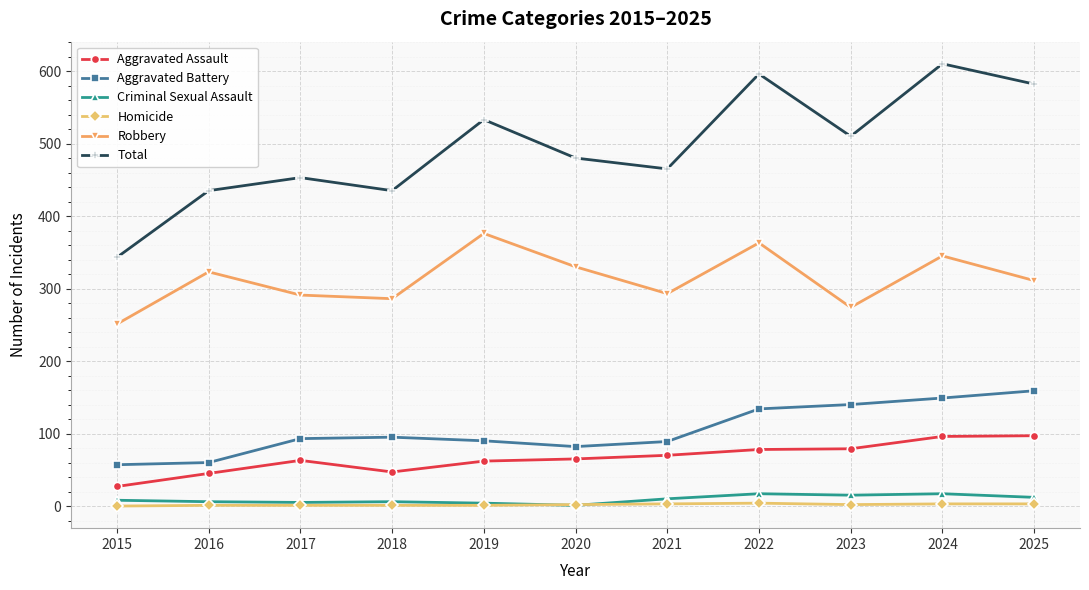

True or false: Robbery and Aggravated Battery cross at least once.

False